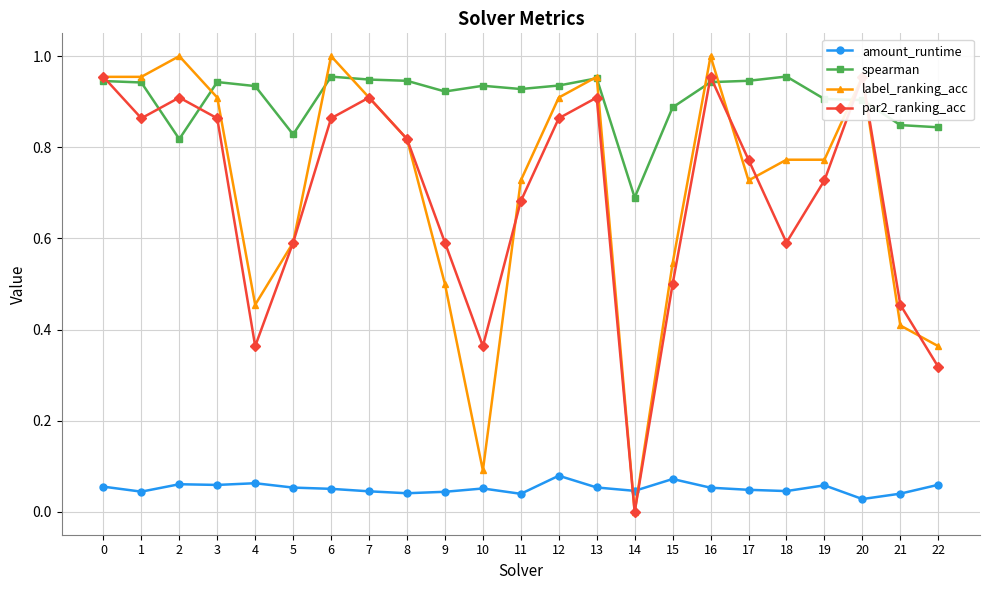

In par2_ranking_acc, how many points are lower than both neighbors (excluding endpoints)?

5